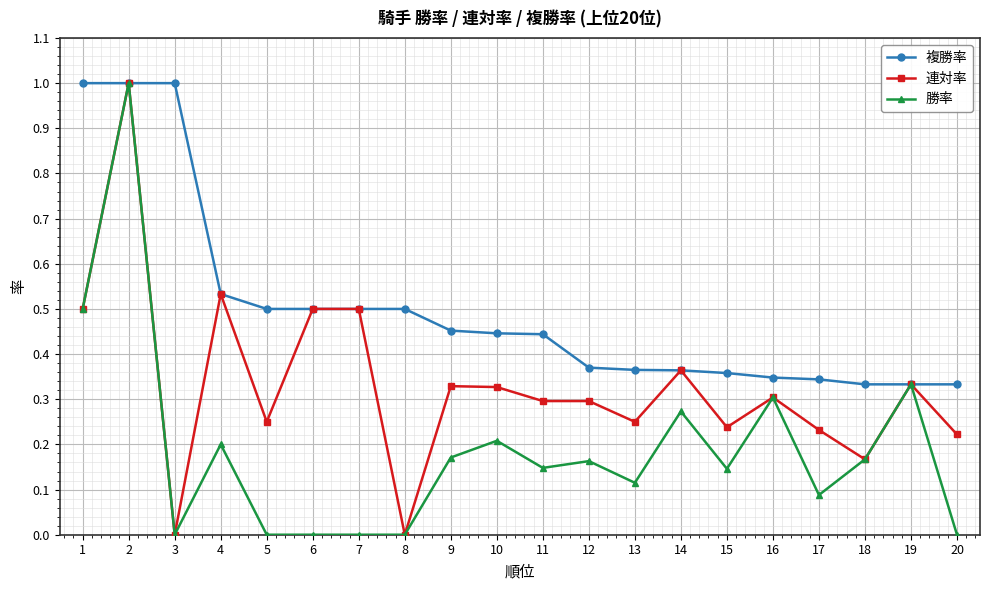

Where is the first local minimum for 連対率?

3